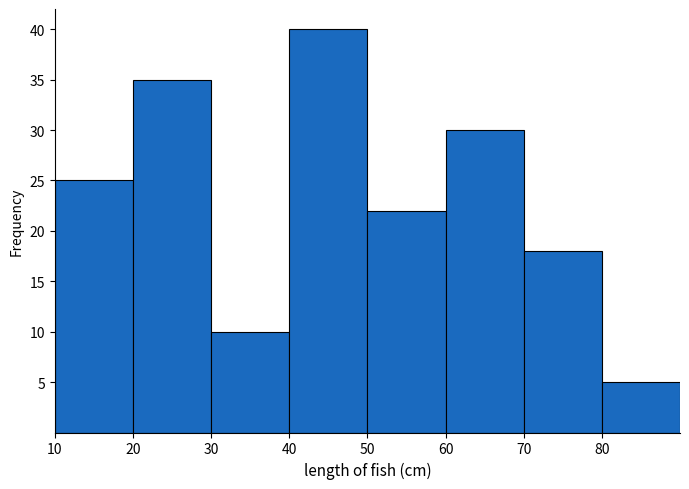

Reading left to right, list every bar in this chart as the range it spans on the x-axis followed by its height. The values are not printed on the chart, so give them approximately, as read against the axis.

10 to 20: 25
20 to 30: 35
30 to 40: 10
40 to 50: 40
50 to 60: 22
60 to 70: 30
70 to 80: 18
80 to 90: 5